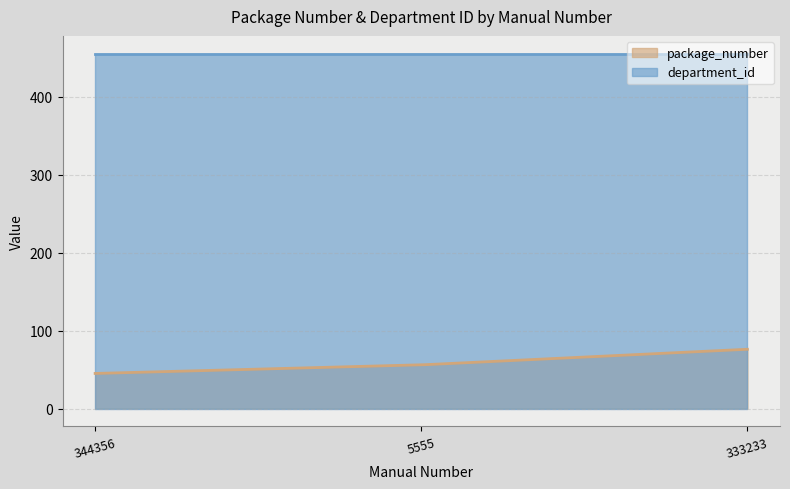

At how many categories does at least one series exceed 389?

300